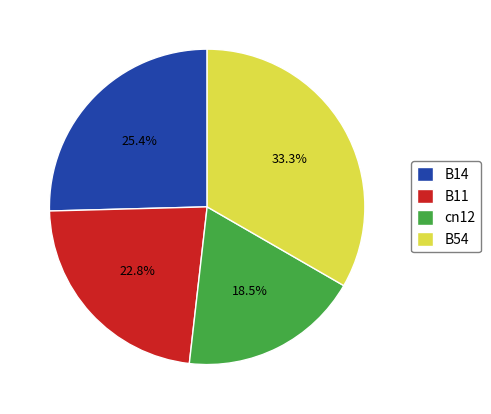

Which has a higher value, B11 or B14?

B14